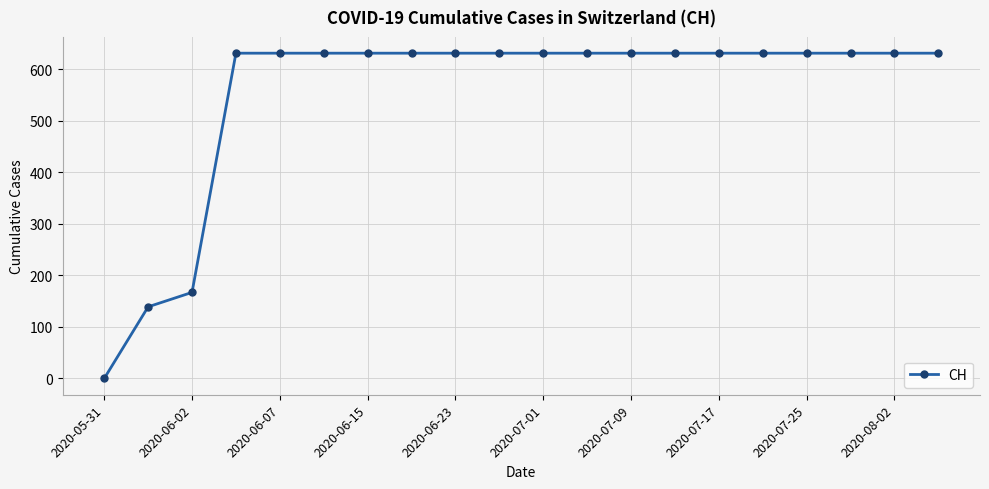

What is the average value?

552